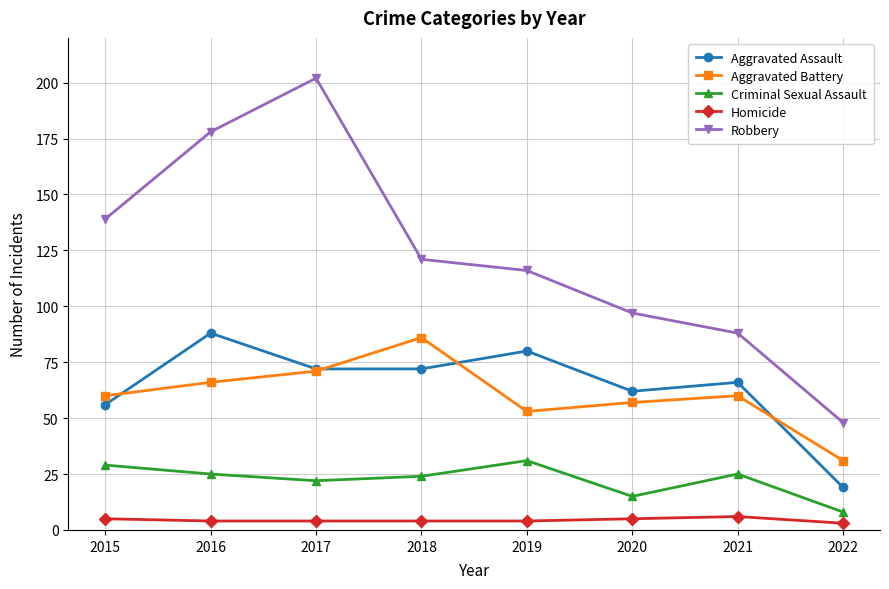

Where is the first local maximum for Aggravated Assault?

2016